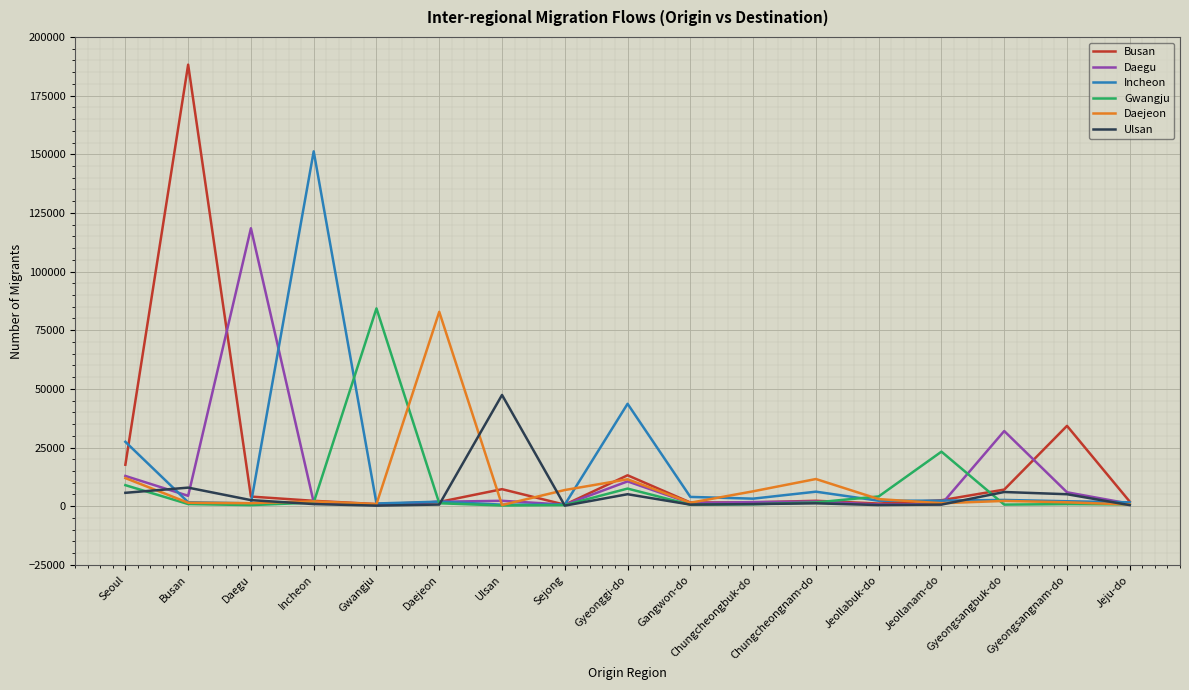

Does the chart display data point markers on the line(s)?

No